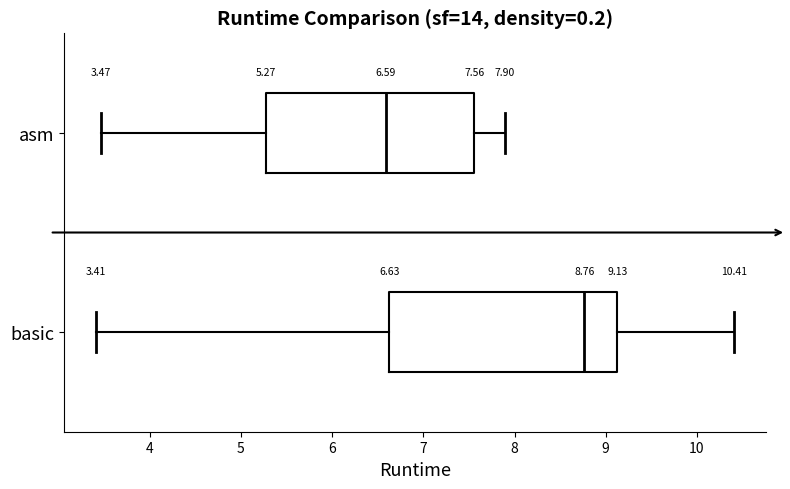

Comparing the boxes themselves (not the whiskers), which one is the widest?

basic